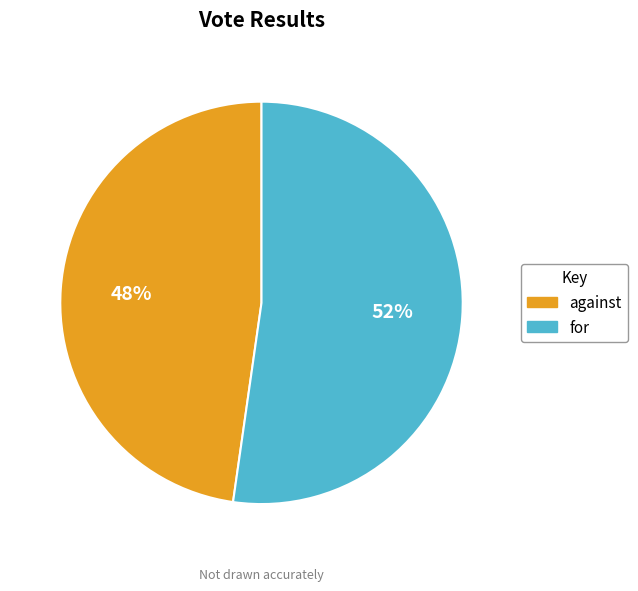

How many segments does this pie chart have?

2